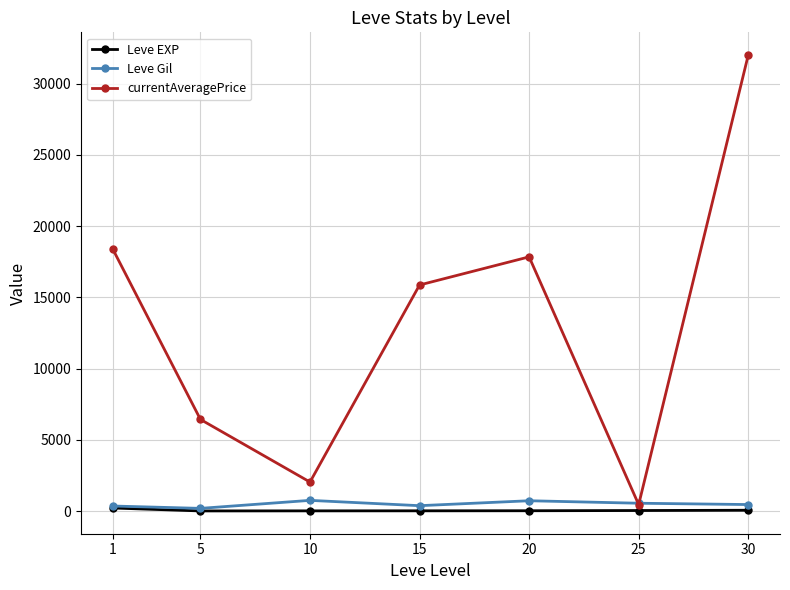

The value of currentAveragePrice at 1 is 10611.3. True or false?

False